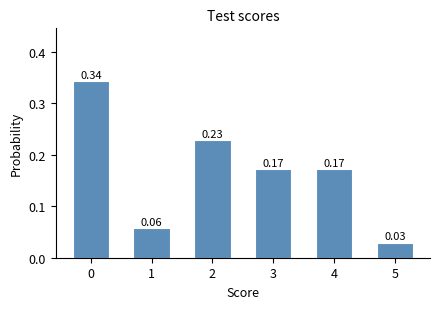

What is the change in value from 0 to 1?

-0.3